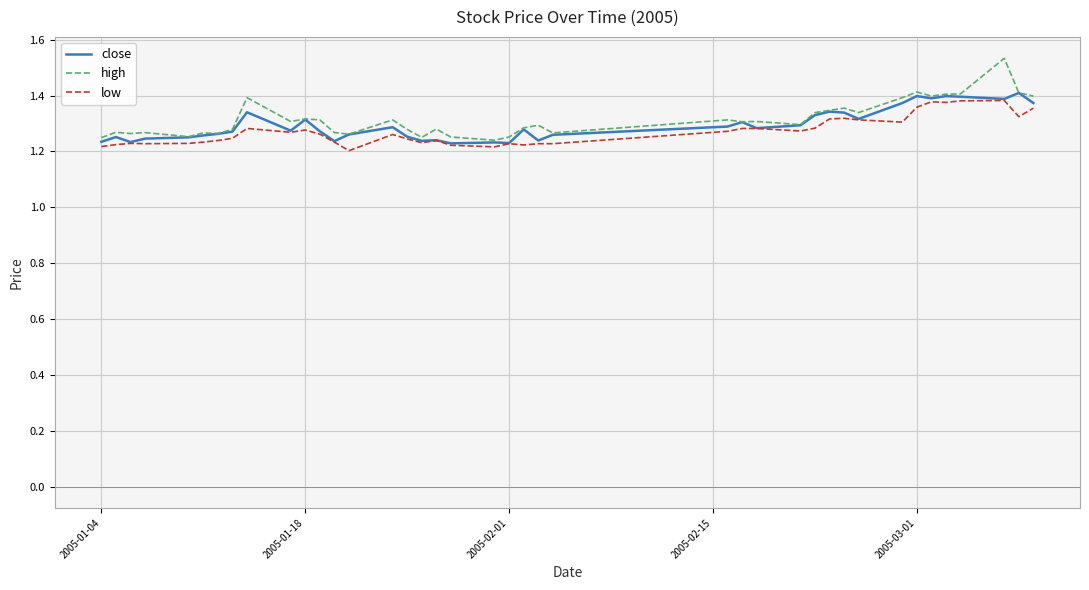

How many lines are shown in the chart?

3